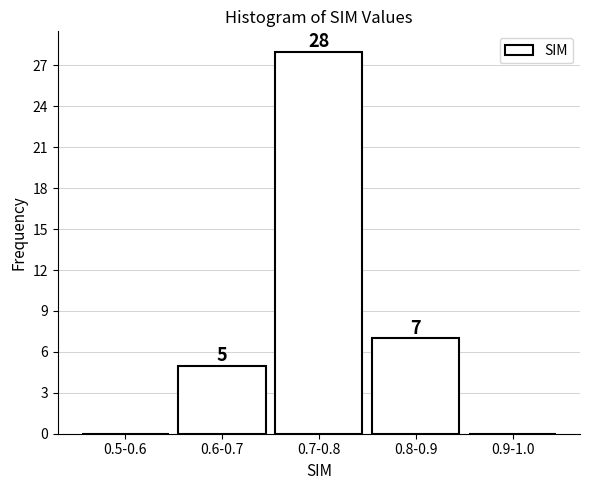

Reading right to left, transcribe all the data shown in this chart.

0.9-1.0=0	0.8-0.9=7	0.7-0.8=28	0.6-0.7=5	0.5-0.6=0